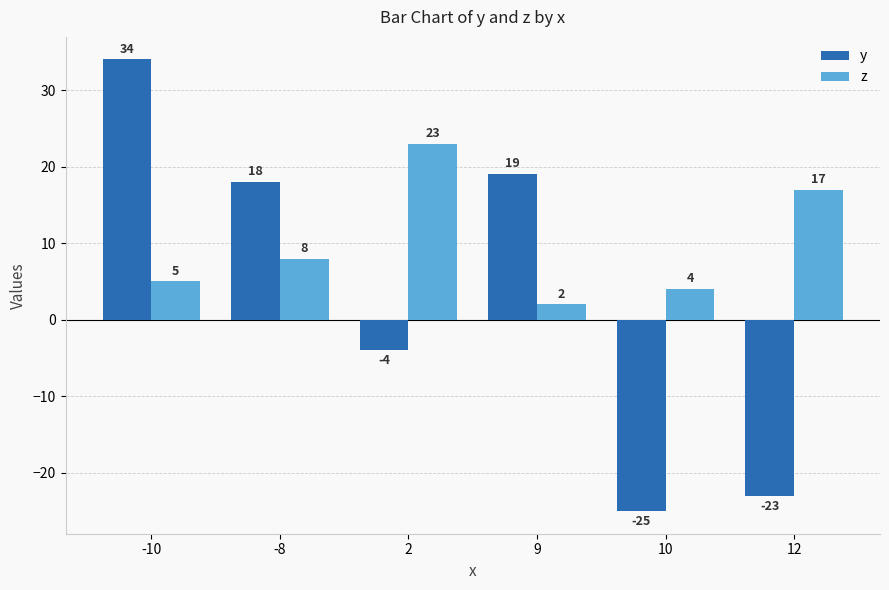

Where does the y series first go above 18?

-10